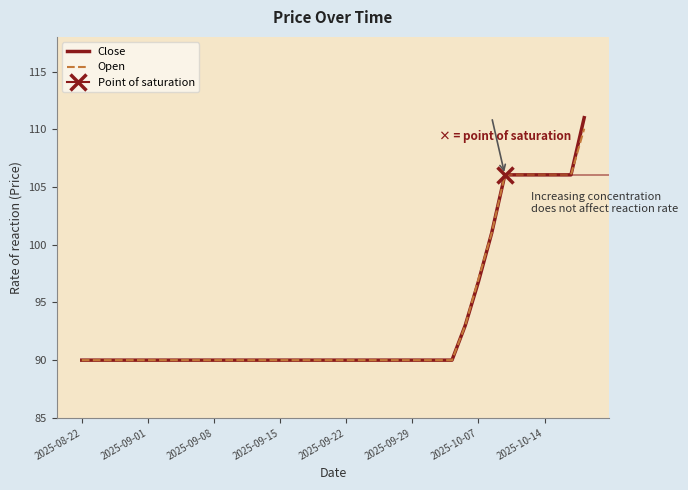

What are all the series names shown in the legend?

Close, Open